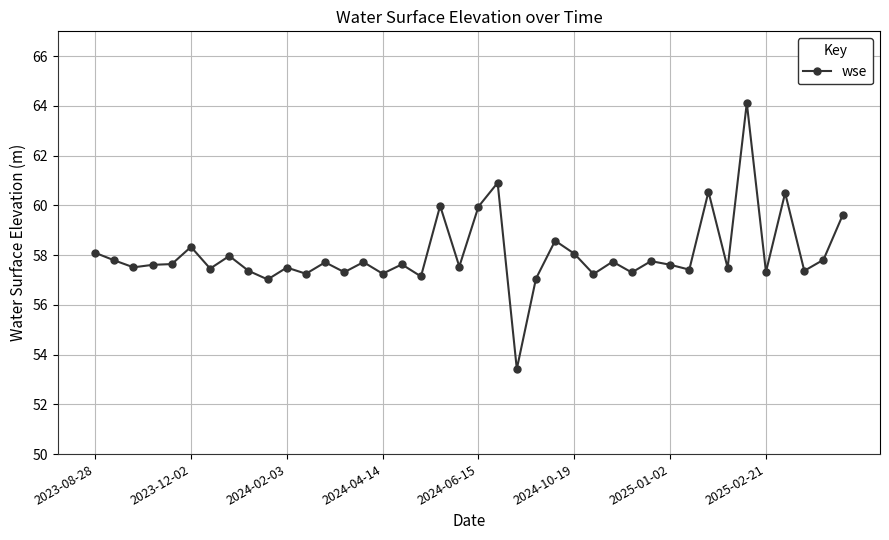

What is the greatest value displayed?

64.1